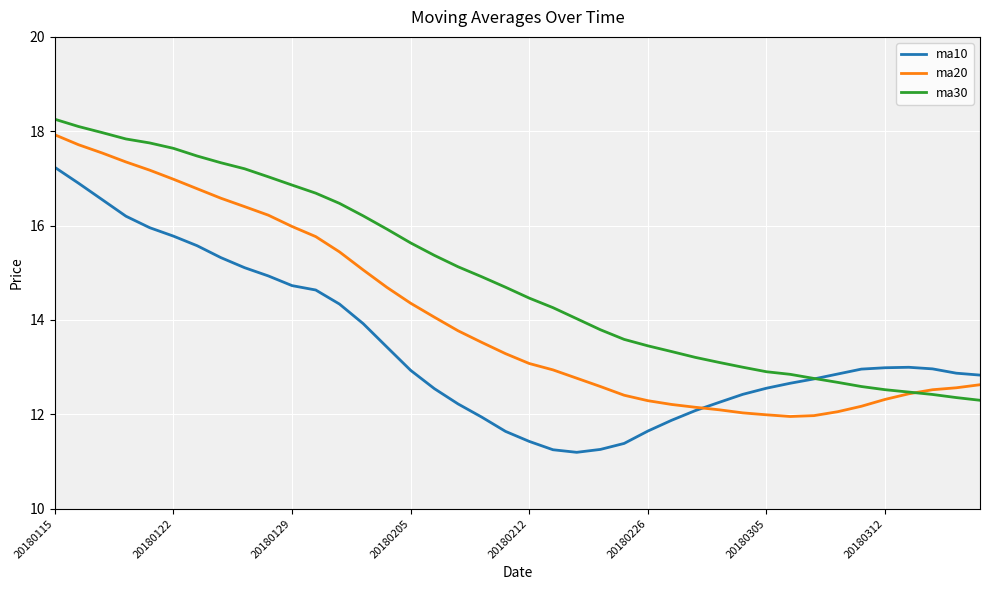

What is the maximum value for ma20?

17.9